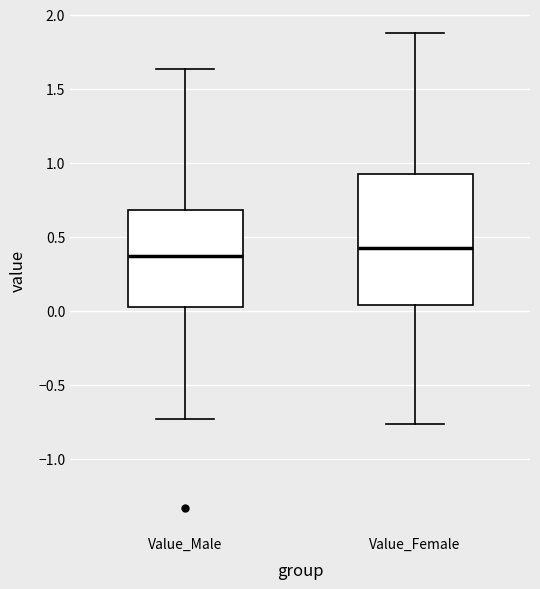

Which box has the lowest median line?

Value_Male